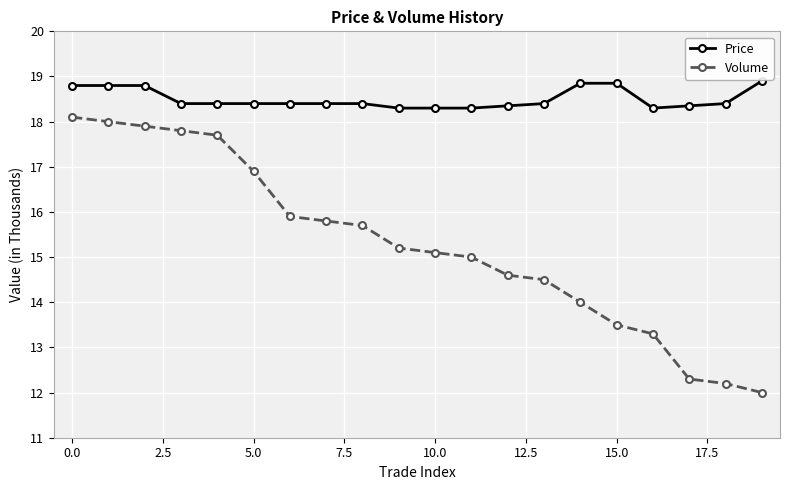

What is the value of the Volume point at the 20th from the left?

12.0